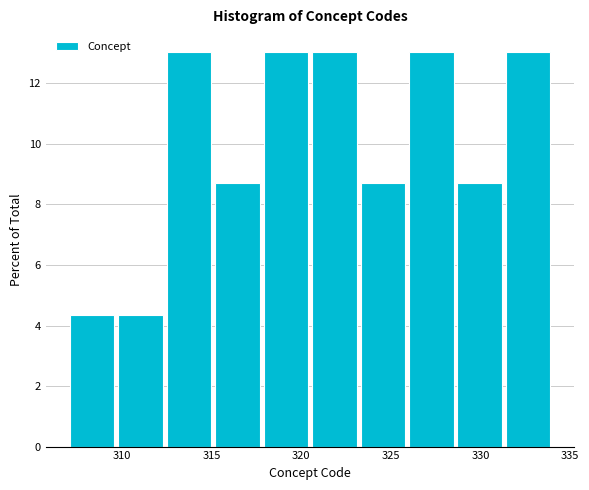

What is the height of the bar covering 307.0 to 309.7 on the x-axis? Neither the bar edges nor the heights are printed on the chart, so give them approximately, as read against the axes.

4.4